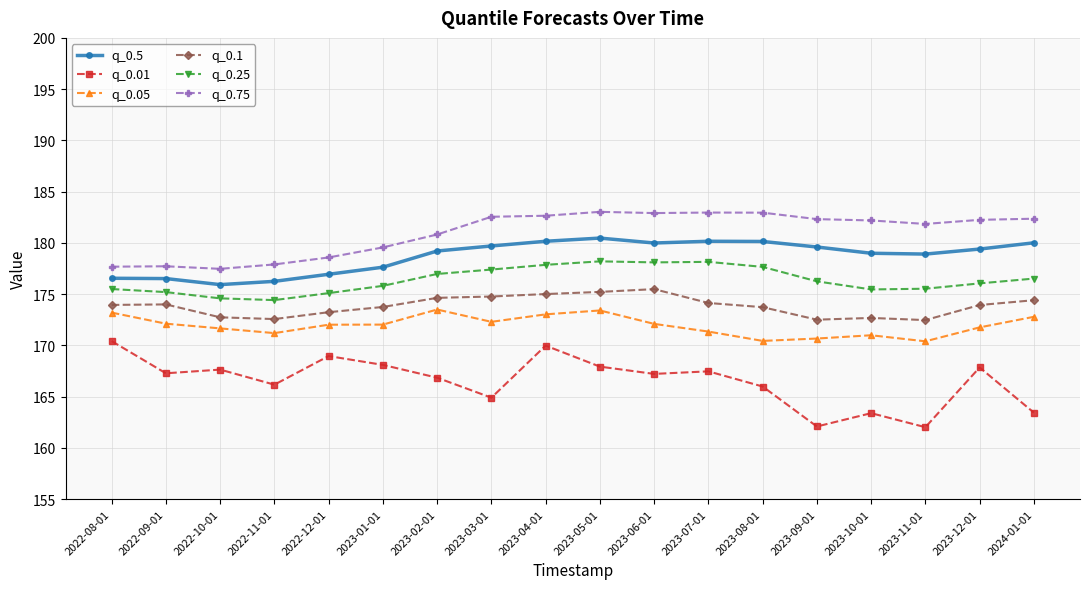

Is the value of q_0.1 at 2023-12-01 greater than the value of q_0.01 at 2022-08-01?

Yes